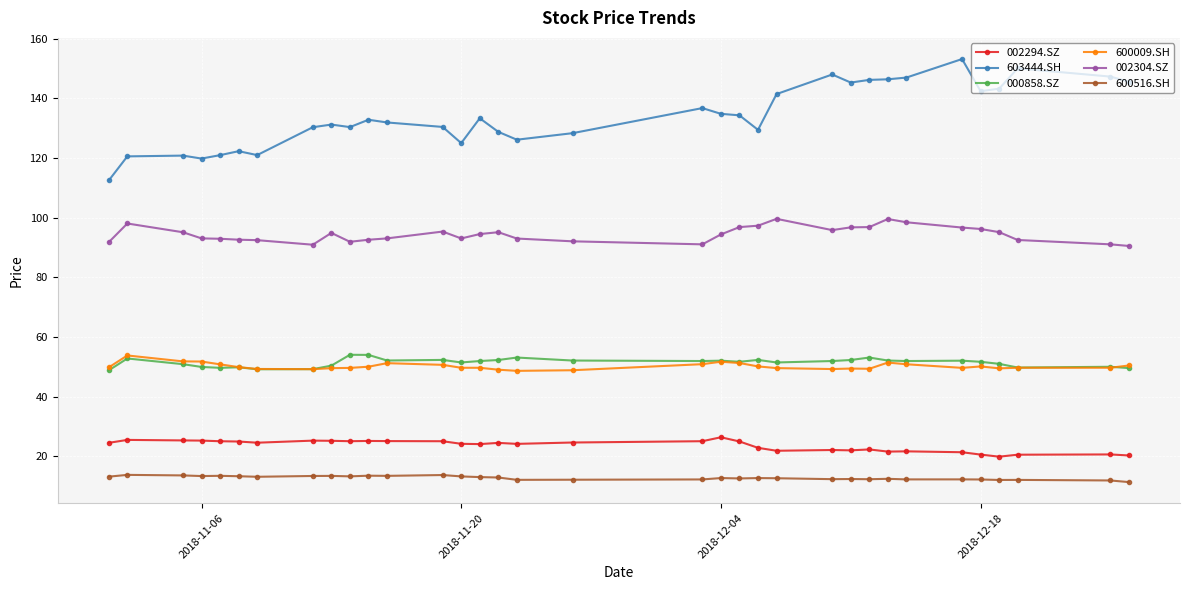

What is the value of the 002304.SZ point at the 6th from the left?

92.6